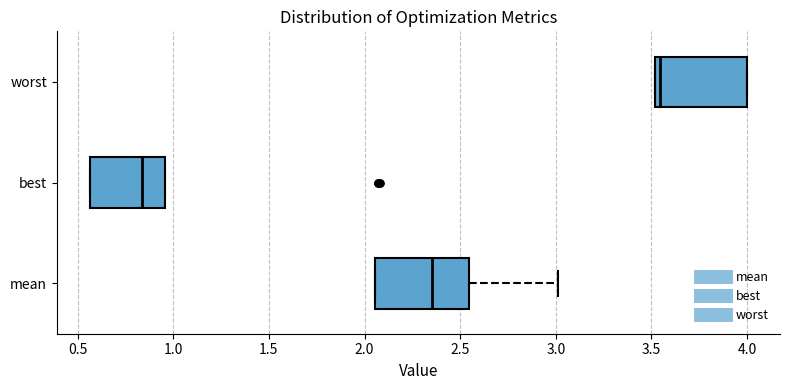

Reading bottom to top, transcribe this box plot: for each box, give where its median line is, the range the box spans, and where its two whiskers end, as read against the x-axis. The values are not printed on the chart, so give them approximately, as read against the axis.

mean: median 2.35, box 2.05 to 2.55, whiskers 2.05 to 3.00
best: median 0.85, box 0.55 to 0.95, whiskers 0.55 to 0.95
worst: median 3.55, box 3.50 to 4.00, whiskers 3.50 to 4.00